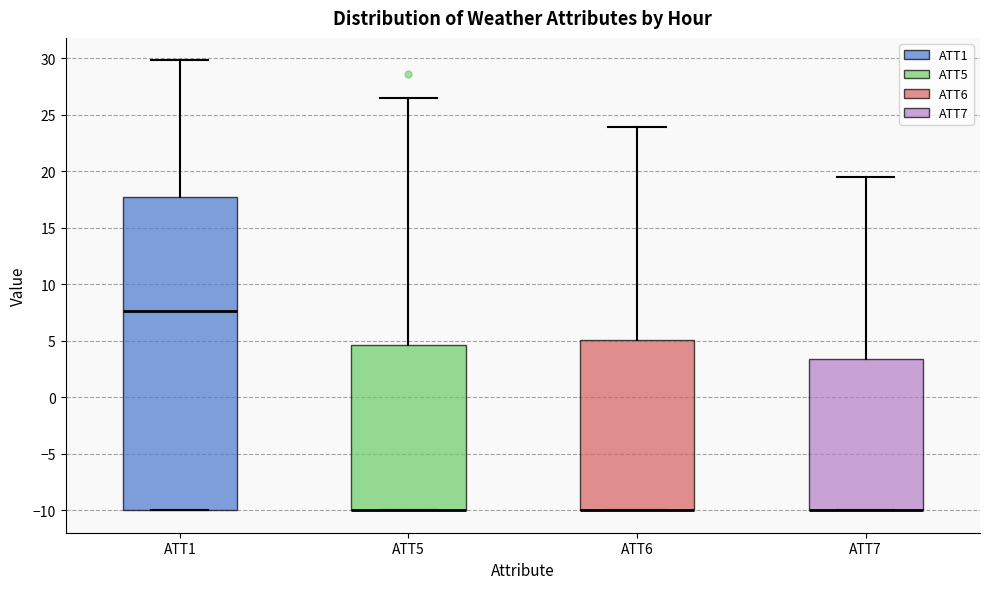

Comparing the boxes themselves (not the whiskers), which one is the tallest?

ATT1